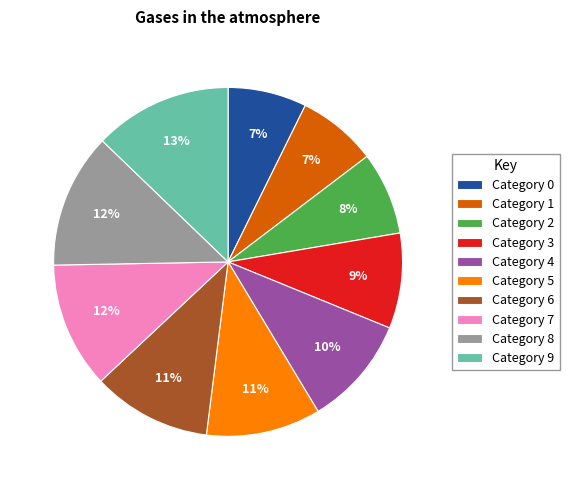

Which has a higher value, Category 8 or Category 2?

Category 8